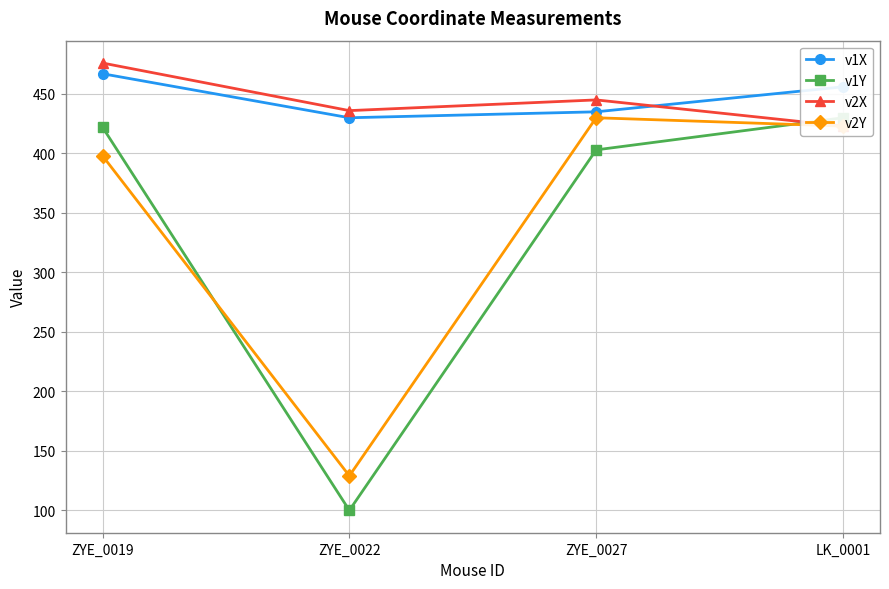

In v2Y, how many points are lower than both neighbors (excluding endpoints)?

1